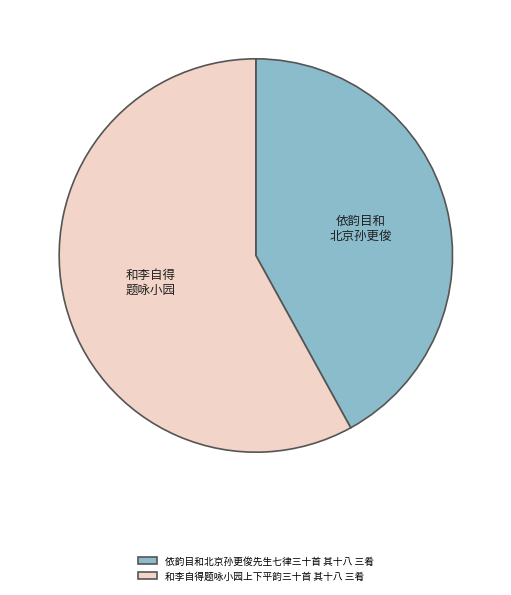

What is the ratio of the value at 和李自得题咏小园上下平韵三十首 其十八 三肴 to the value at 依韵目和北京孙更俊先生七律三十首 其十八 三肴?

1.4